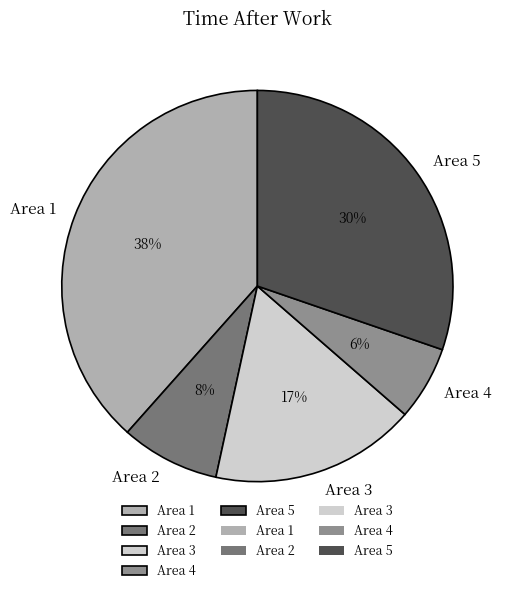

Which has a higher value, Area 5 or Area 1?

Area 1